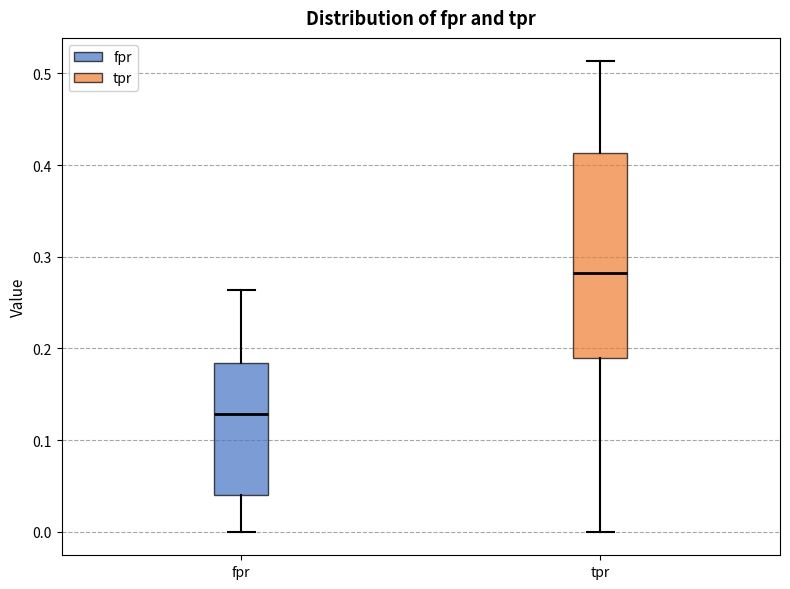

Which box is the tallest, from its lower edge to its upper edge?

tpr